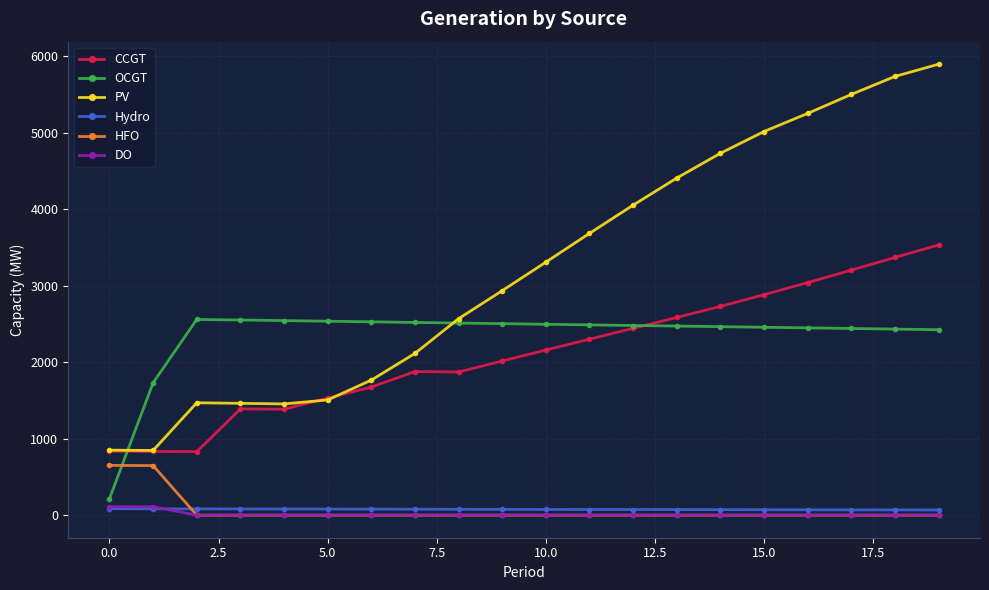

True or false: OCGT has more than 0 points higher than both neighbors.

True